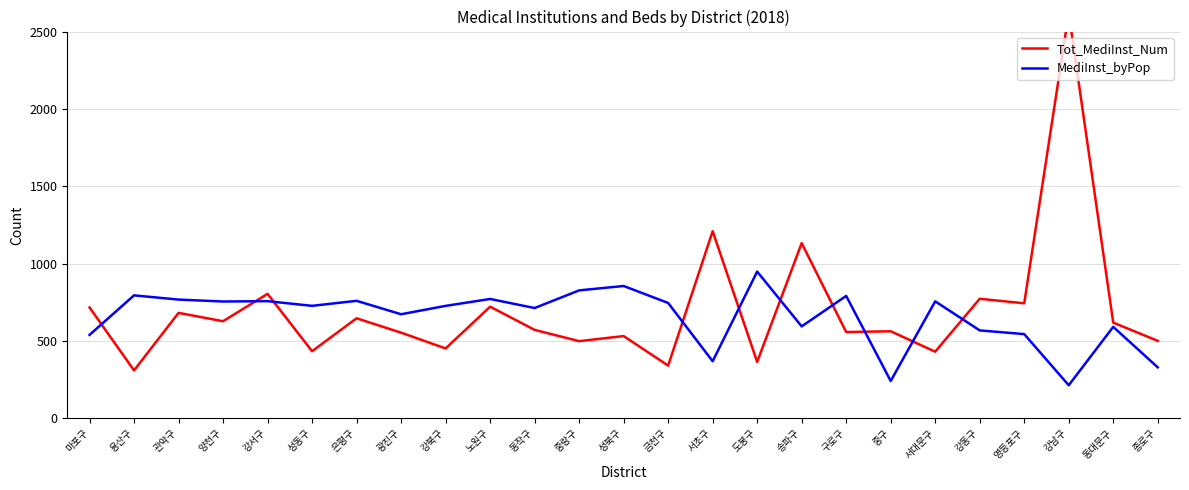

What value does the Tot_MediInst_Num series have at 강서구?

804.0